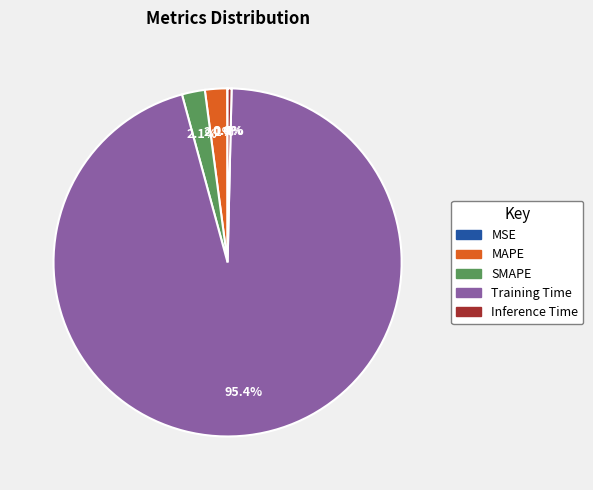

What portion of the pie excludes SMAPE?

97.9%